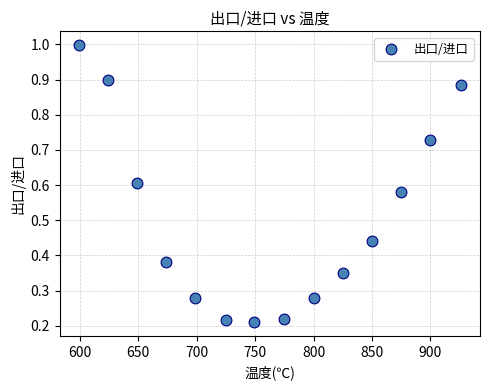

What is the range of X values (max minus min)?

326.7